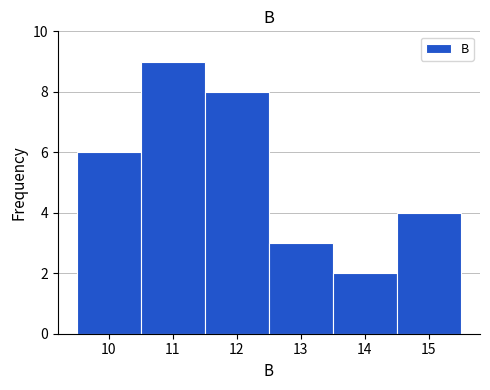

Reading left to right, what are all the values shown in this chart?

6	9	8	3	2	4